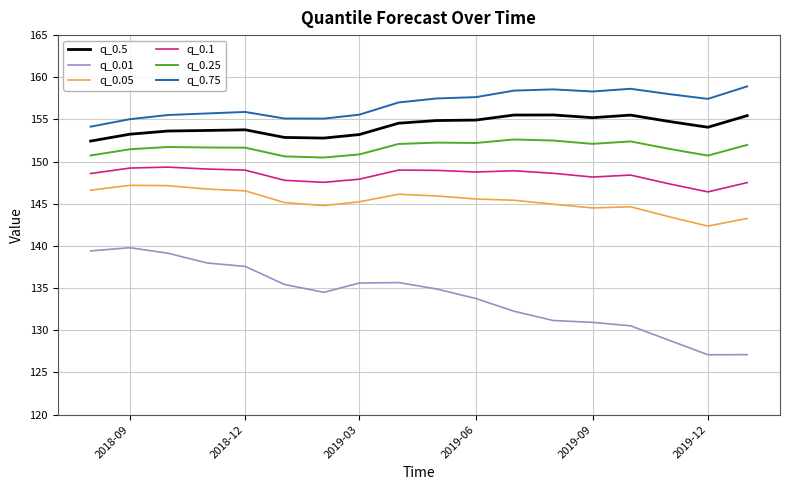

What is the maximum value shown in the chart?

158.9